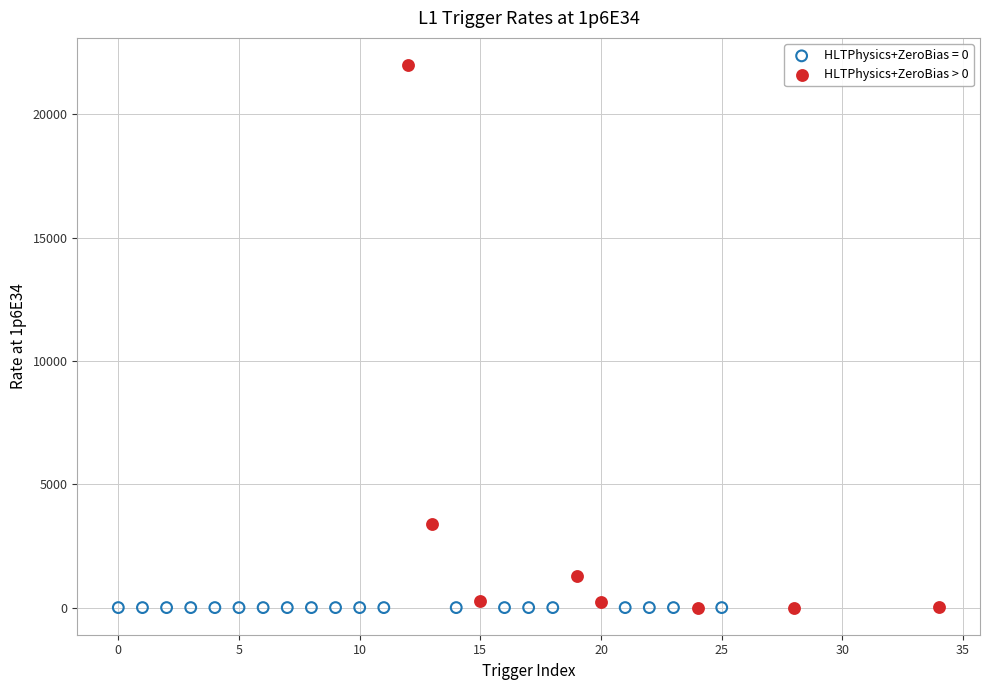

Which series reaches the maximum Y coordinate?

HLTPhysics+ZeroBias > 0